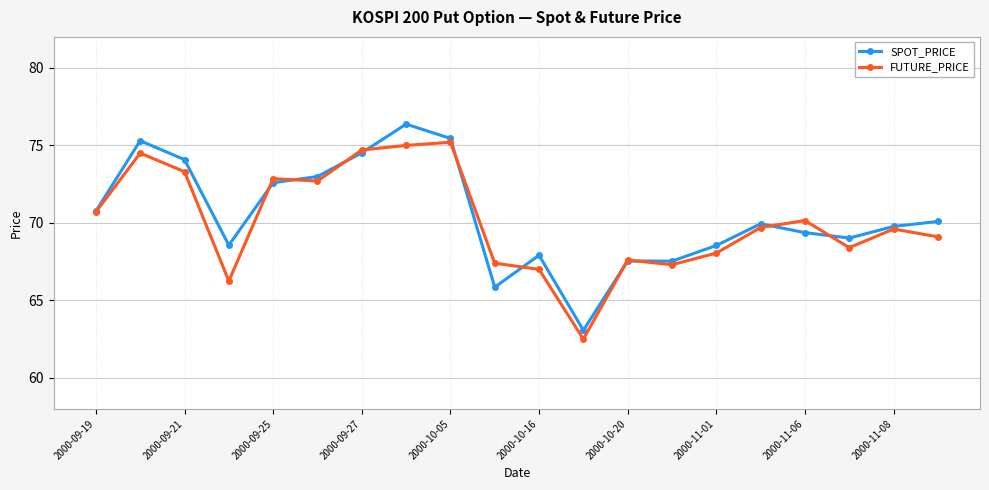

True or false: SPOT_PRICE has more than 1 interior local peaks.

True